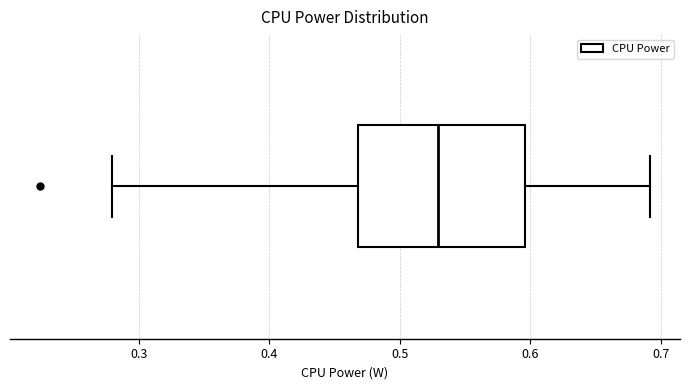

Where does the right whisker of the box end on the x-axis? The values are not printed on the chart, so give them approximately, as read against the axis.

0.69